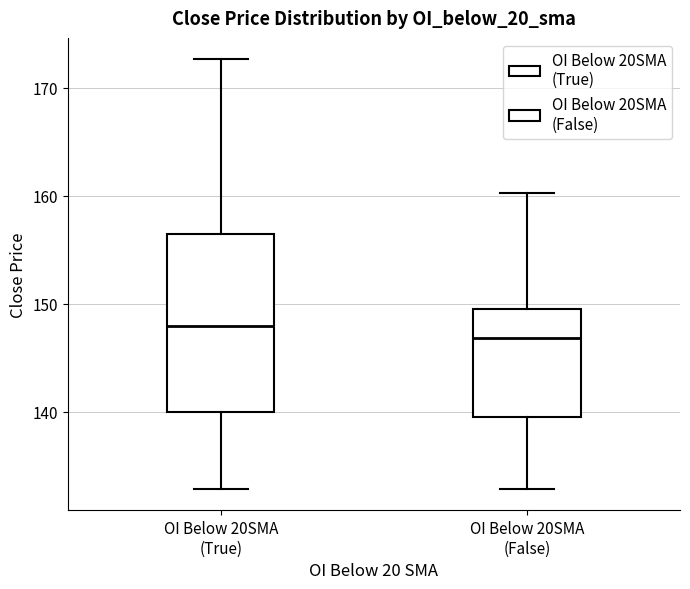

Which box's median line is the lowest?

OI Below 20SMA (False)